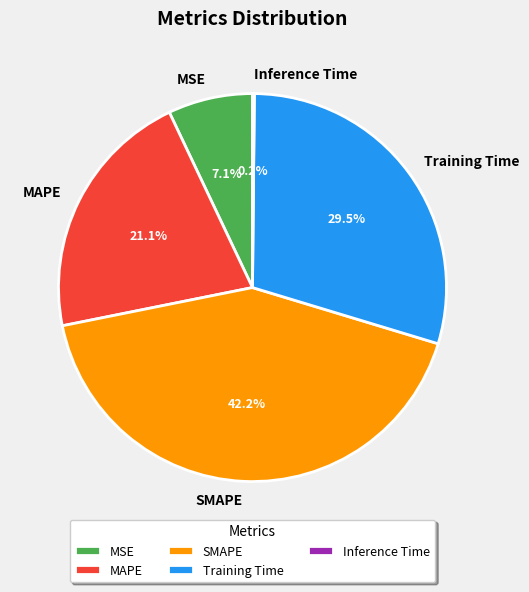

Does MAPE represent more than half of the total?

No